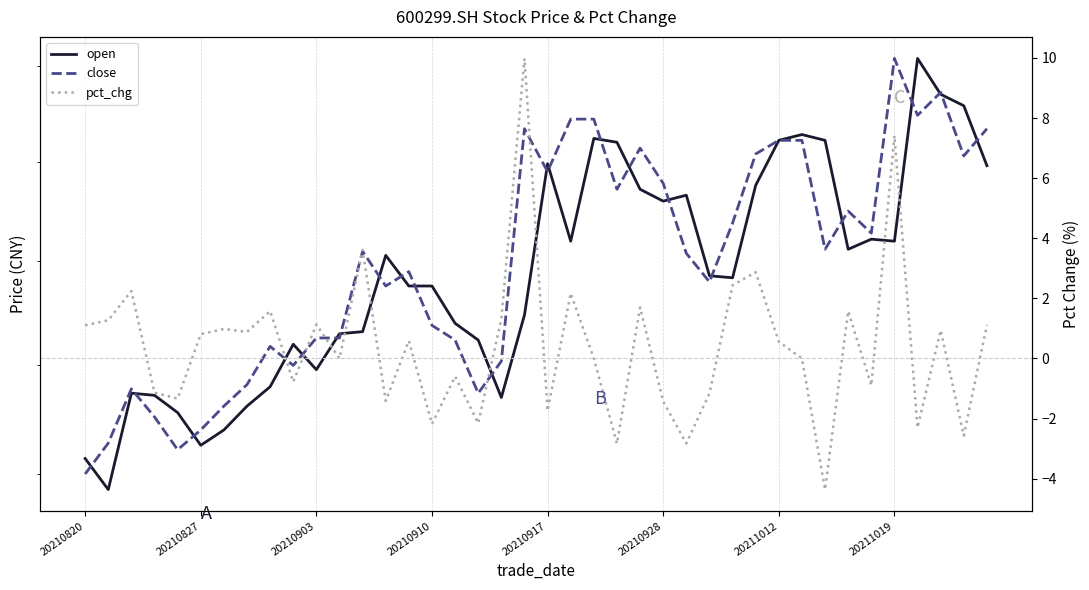

What is the average value of the pct_chg series?

0.4